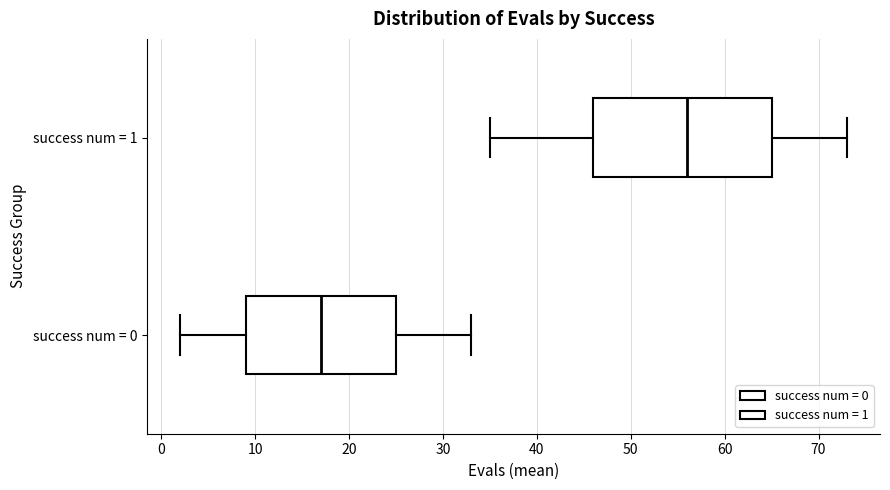

Where does the left whisker of the box for success num = 0 end on the x-axis? The values are not printed on the chart, so give them approximately, as read against the axis.

2